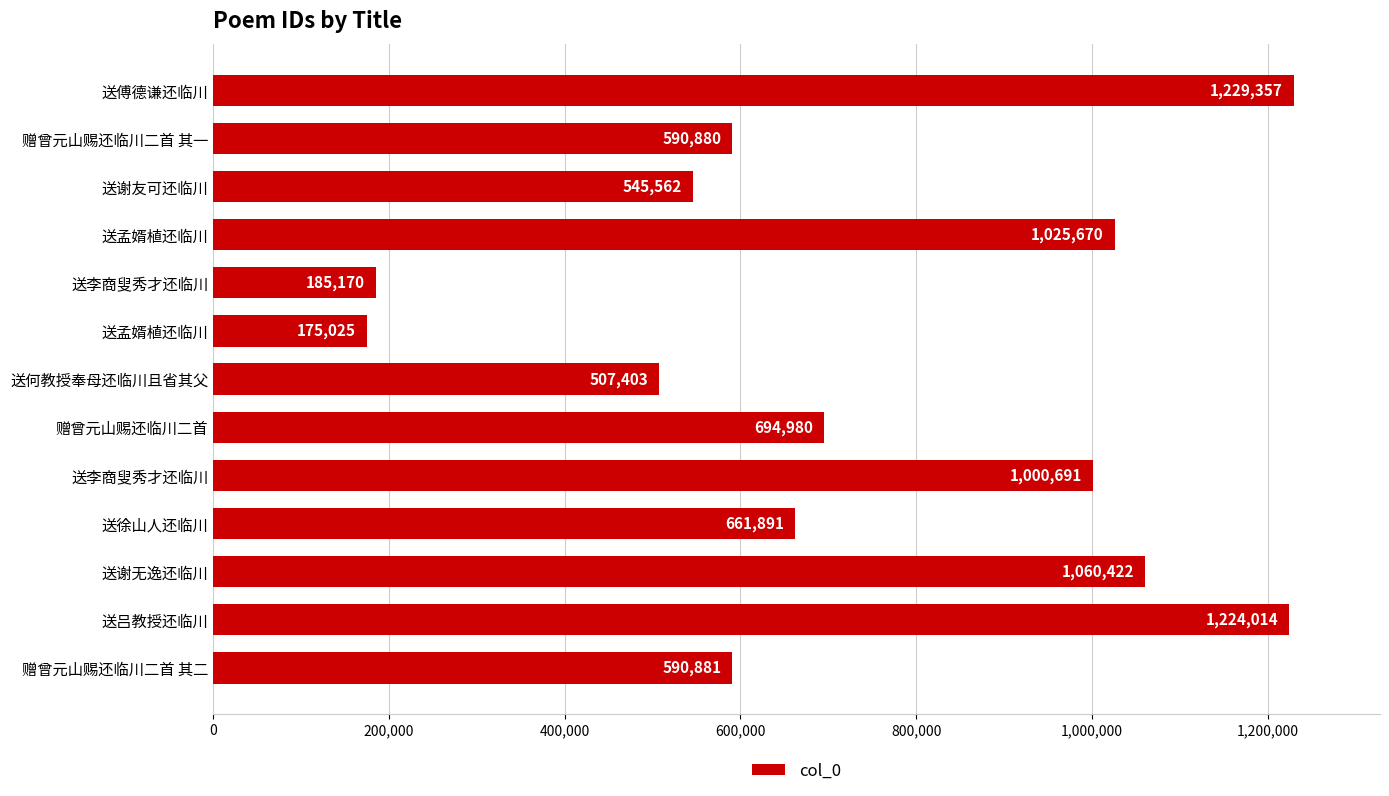

Are the bars horizontal?

Yes